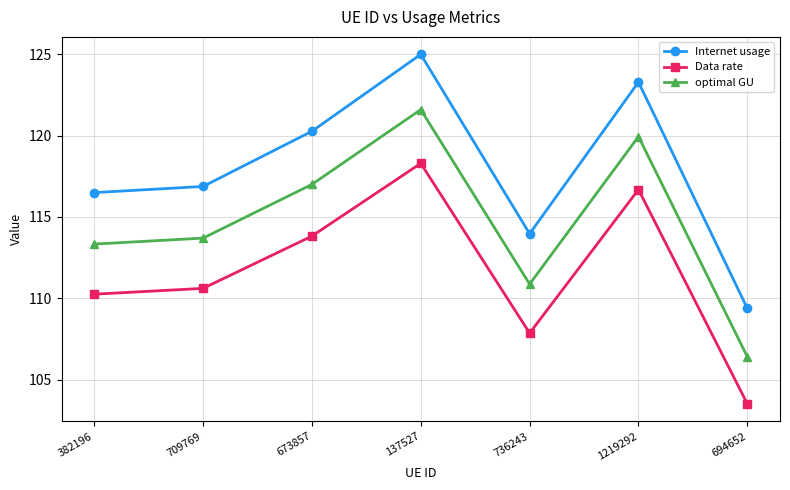

Reading left to right, extract all data points from this chart.

Internet usage: 116.5	116.9	120.3	125.0	114.0	123.3	109.4
Data rate: 110.3	110.6	113.8	118.3	107.9	116.7	103.5
optimal GU: 113.3	113.7	117.0	121.6	110.9	119.9	106.4